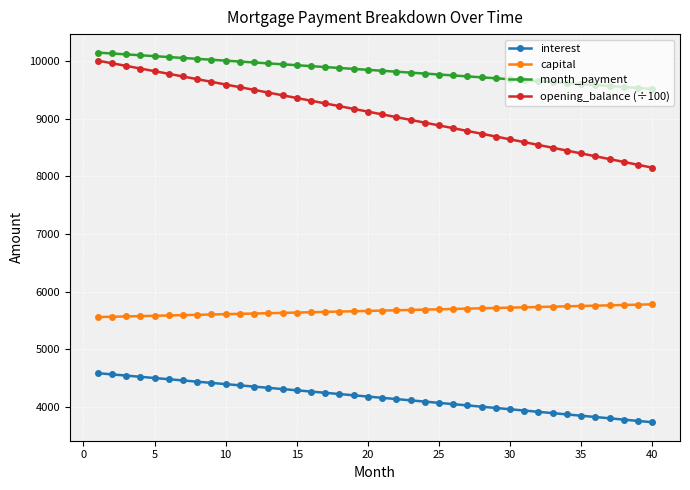

True or false: opening_balance (÷100) and capital intersect in this chart.

False